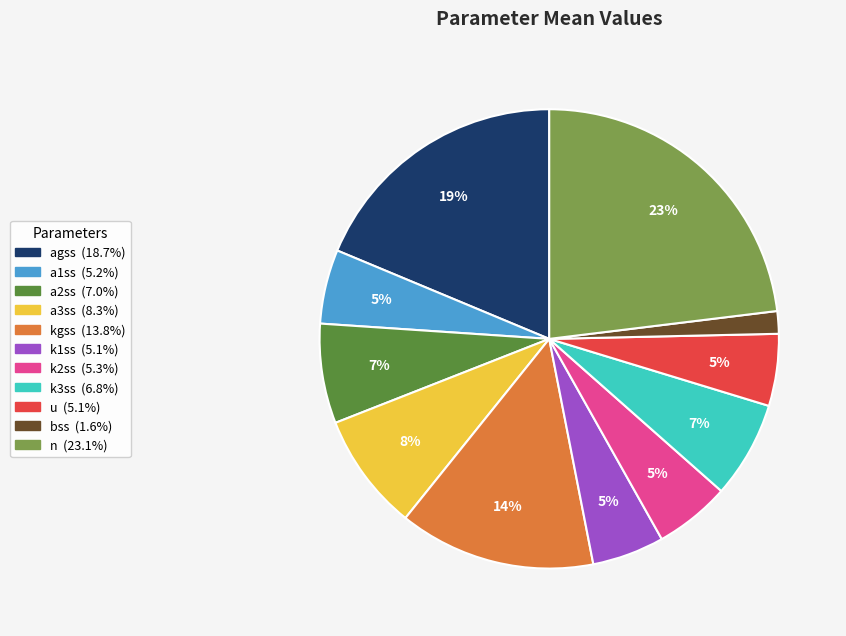

True or false: k2ss accounts for 5% of the total.

True